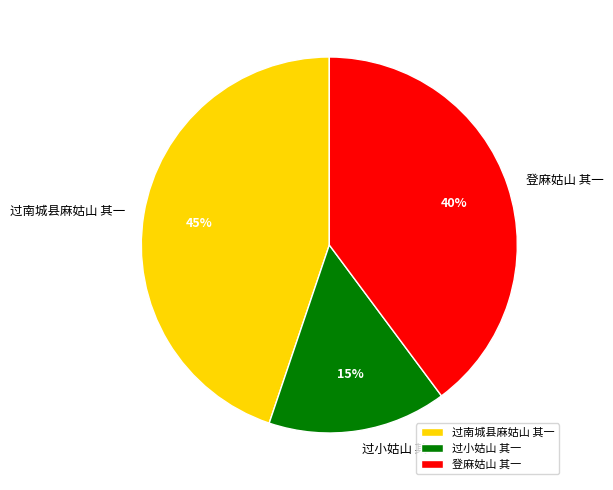

Count the number of slices in the pie.

3